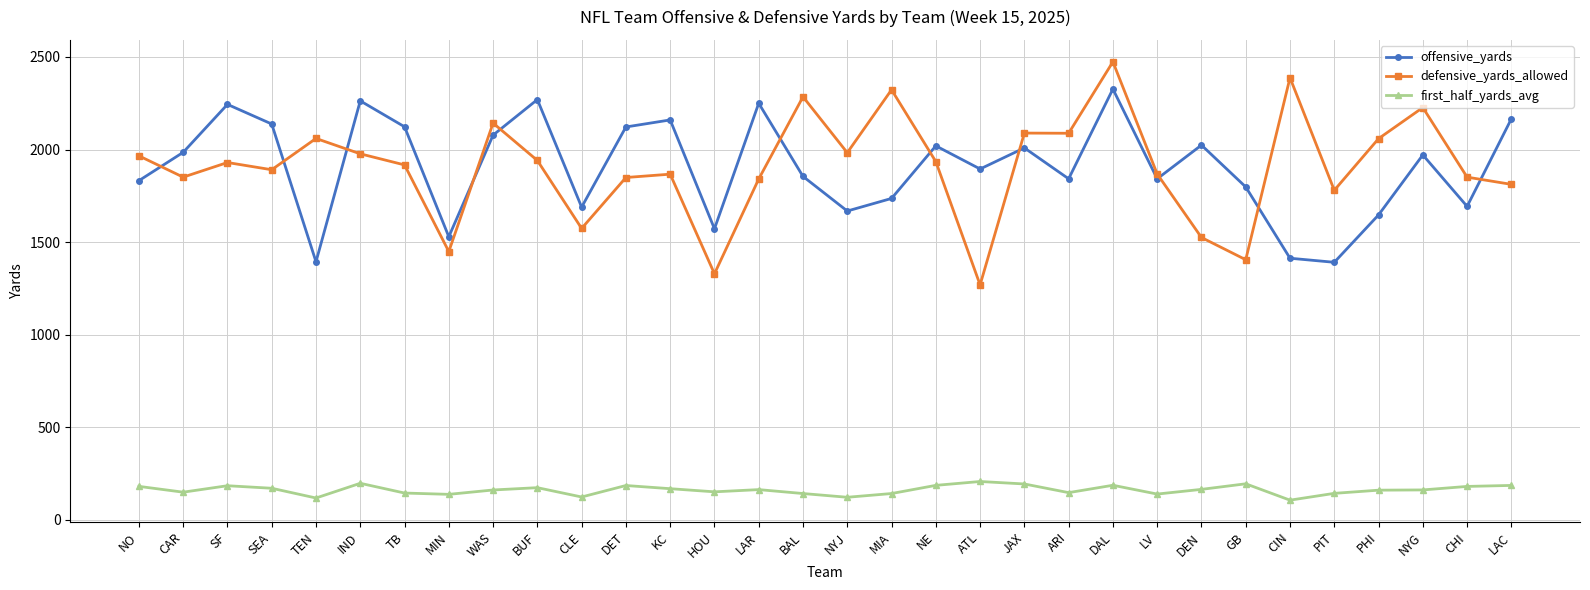

What is the average value of the offensive_yards series?

1904.6